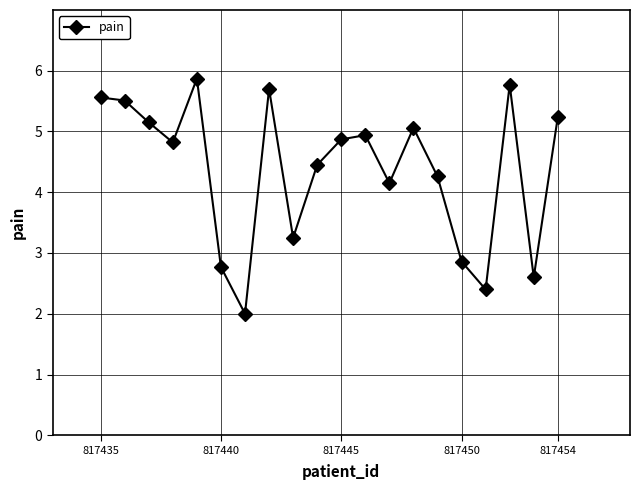

What is the value of the 12th point from the left?

4.9